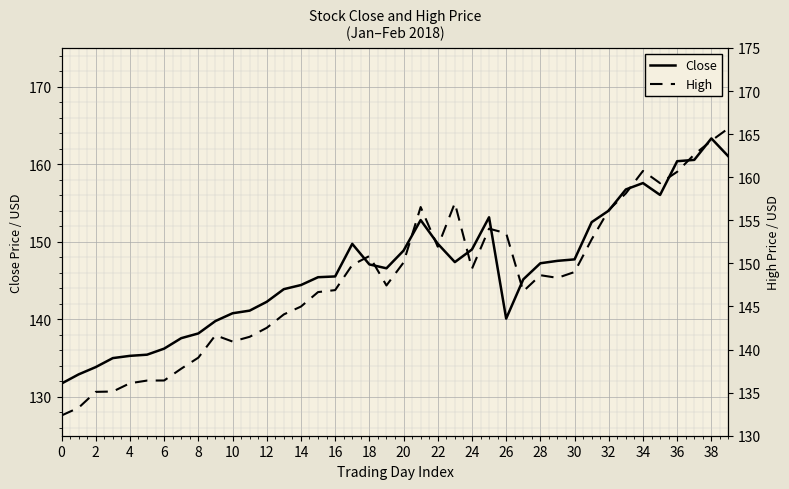

What is the maximum value for Close?

163.3